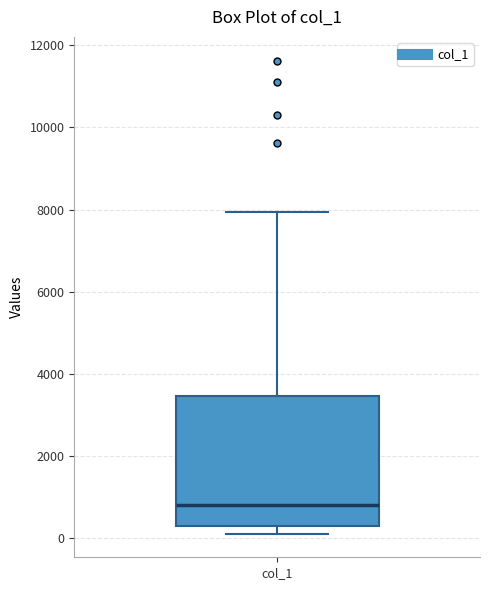

Where does the median line of the box for col_1 sit on the y-axis? The values are not printed on the chart, so give them approximately, as read against the axis.

800